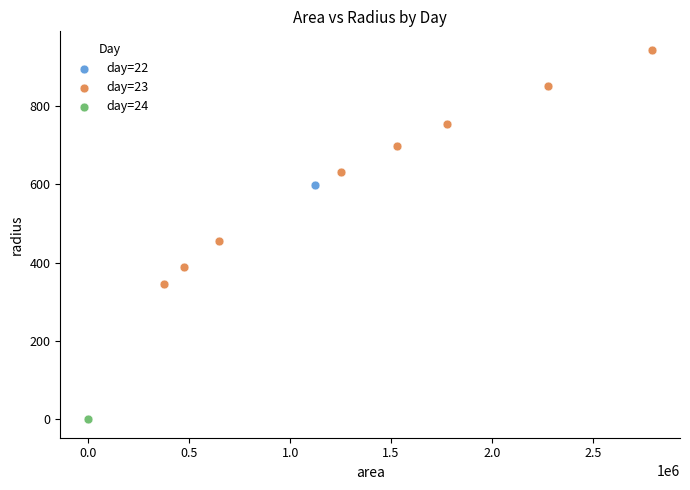

What are all the series names shown in the legend?

day=22, day=23, day=24